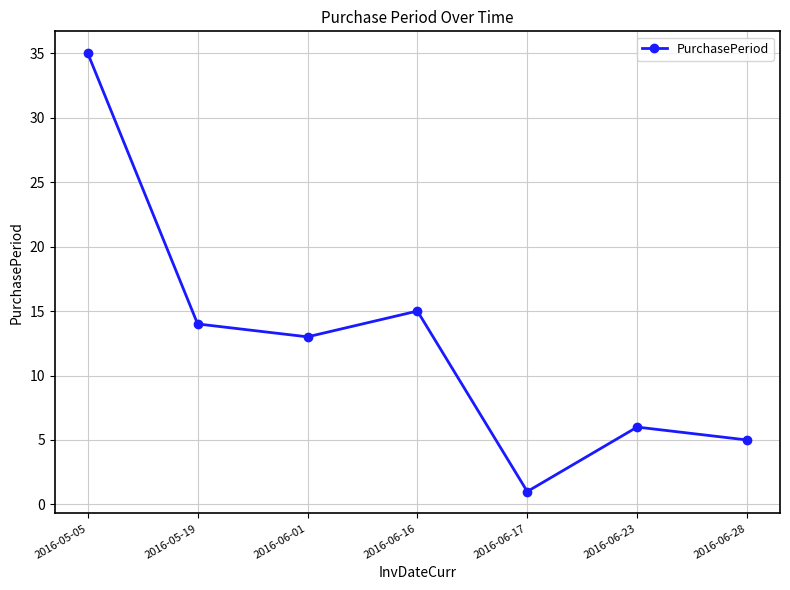

Approximately how many times larger is the value at 2016-06-16 compared to 2016-06-01?

1.2